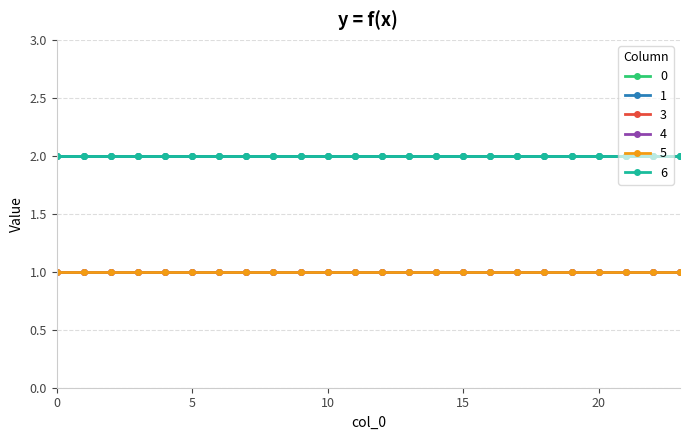

What is the greatest value displayed?

2